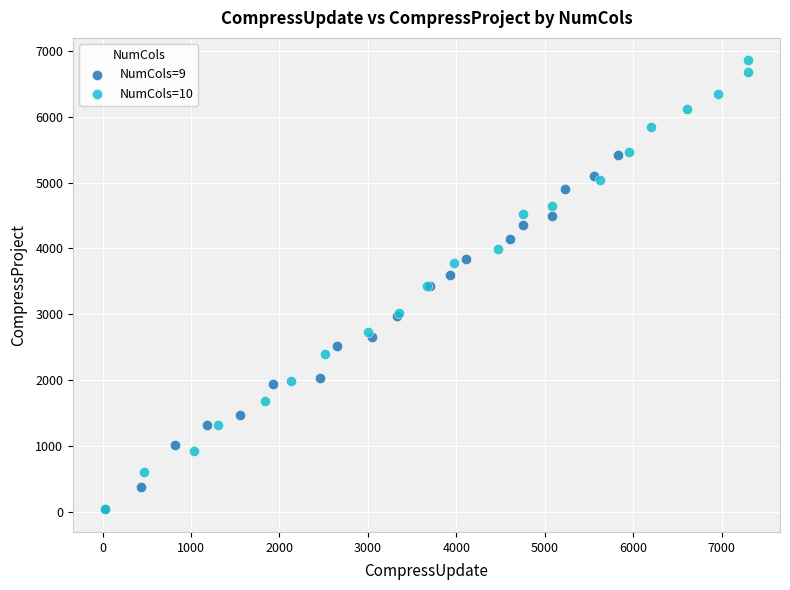

What are all the series names shown in the legend?

NumCols=9, NumCols=10